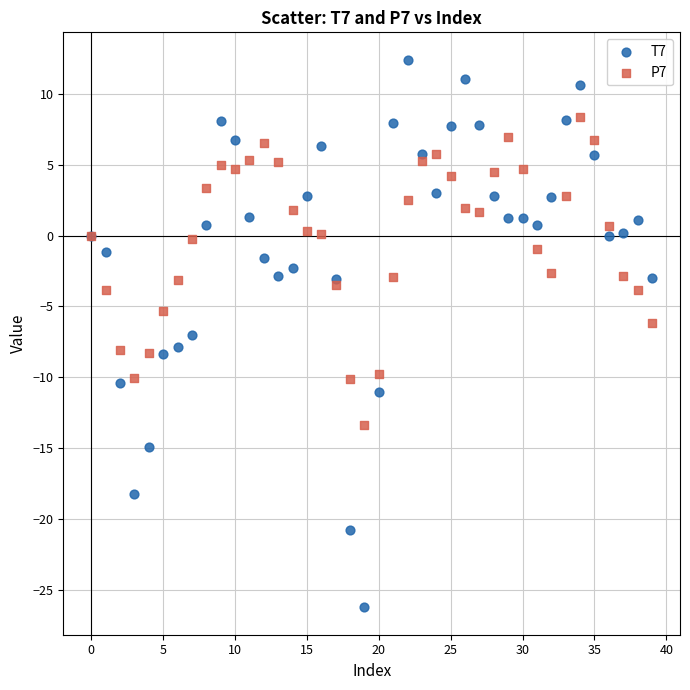

Which series has the largest Y range (max minus min)?

T7